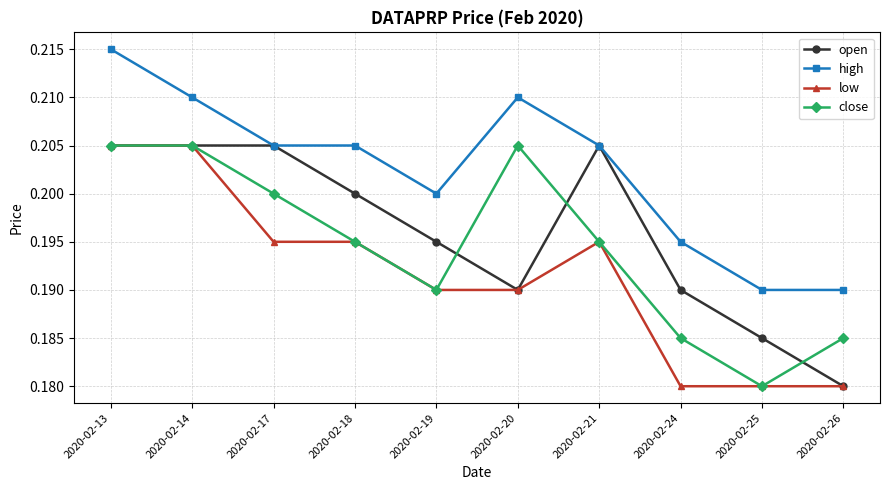

At how many categories does at least one series exceed 0?

10